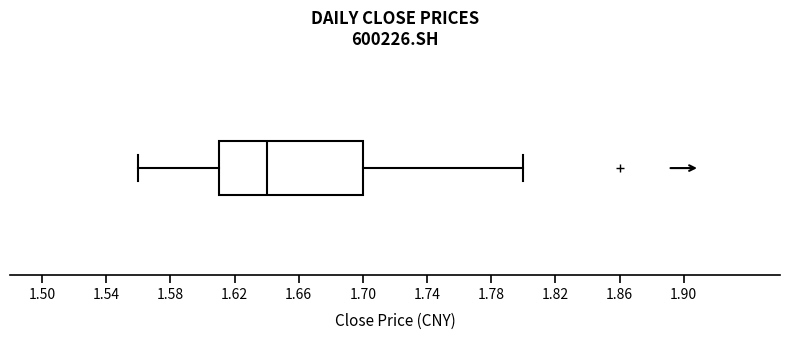

Where is the left edge of the box on the x-axis? The values are not printed on the chart, so give them approximately, as read against the axis.

1.61